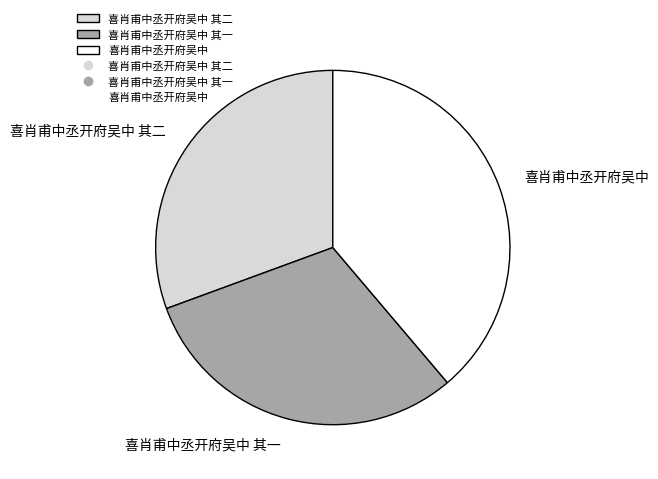

Is 喜肖甫中丞开府吴中 其一 the majority of the pie?

No